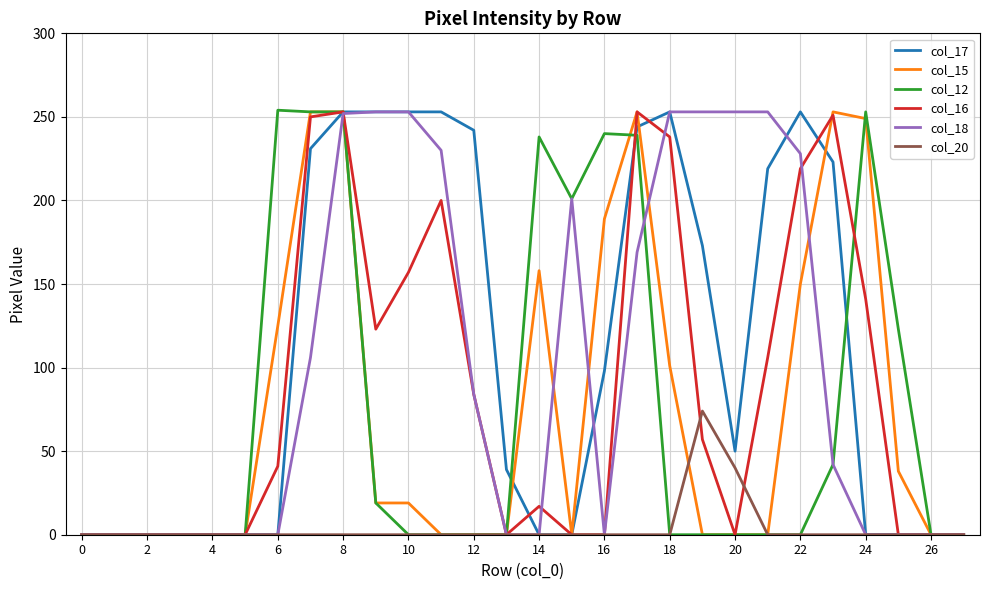

What is the maximum value shown in the chart?

254